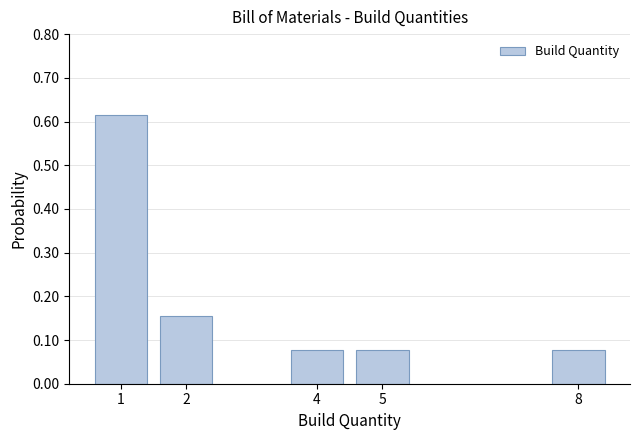

How many values are between 0 and 1?

5